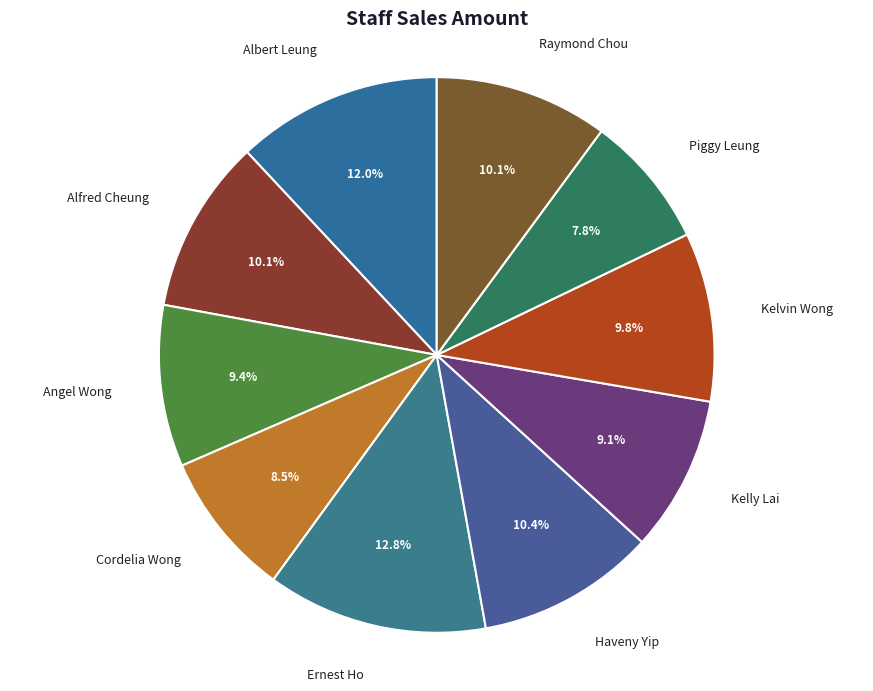

Does Cordelia Wong represent more than half of the total?

No